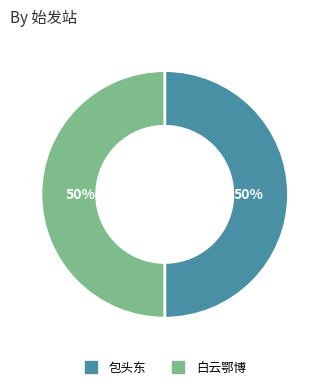

Count the number of slices in the pie.

2